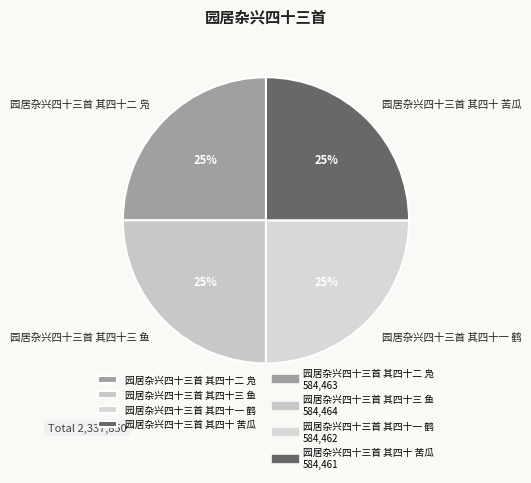

Is it true that 园居杂兴四十三首 其四十 苦瓜 is 25% of the pie?

True